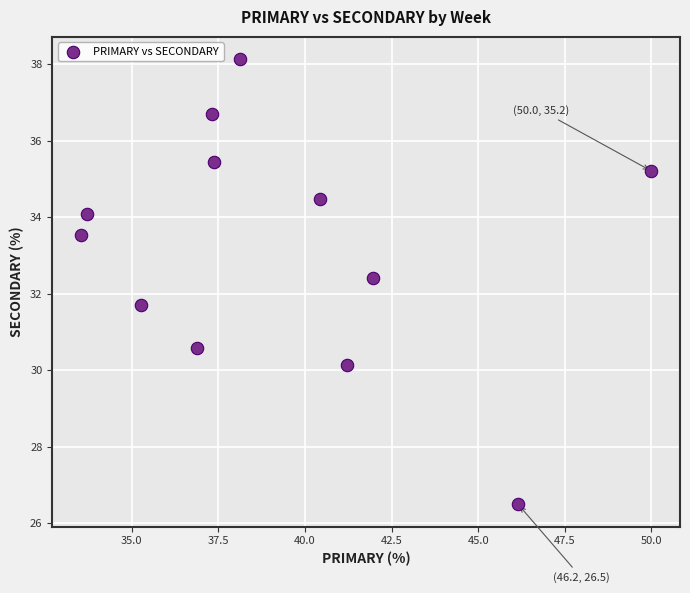

What is the range of Y values (max minus min)?

11.6